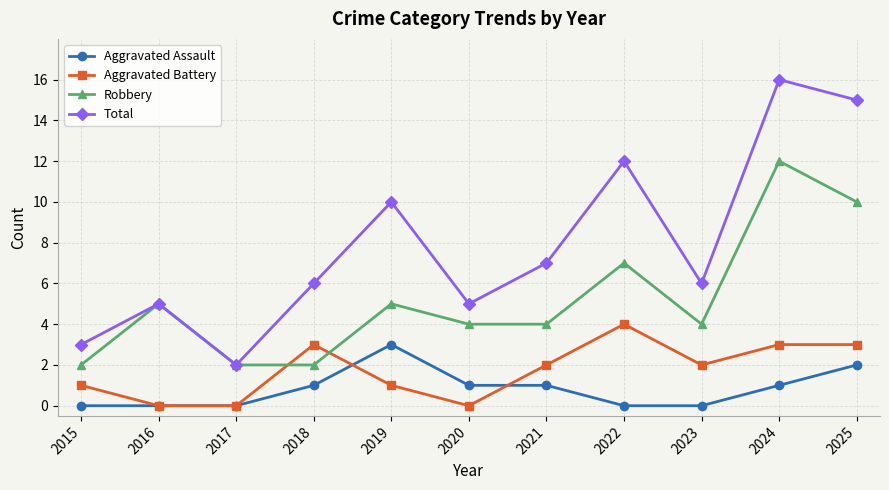

Which series has the largest range (max minus min)?

Total